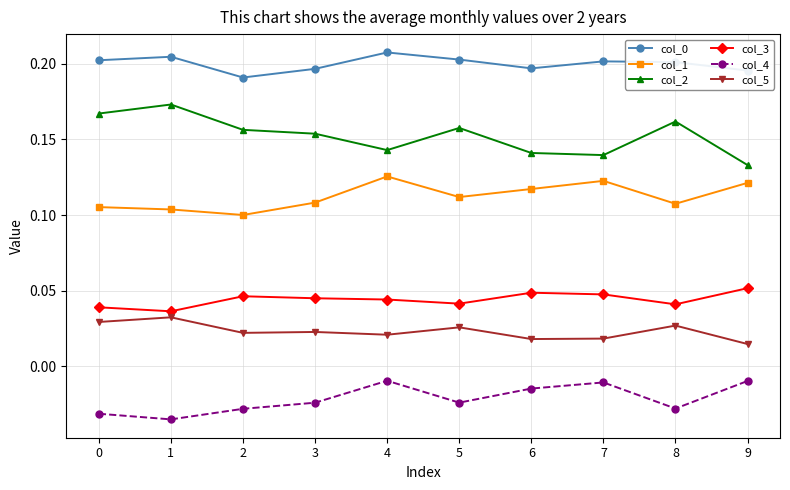

How many lines are shown in the chart?

6